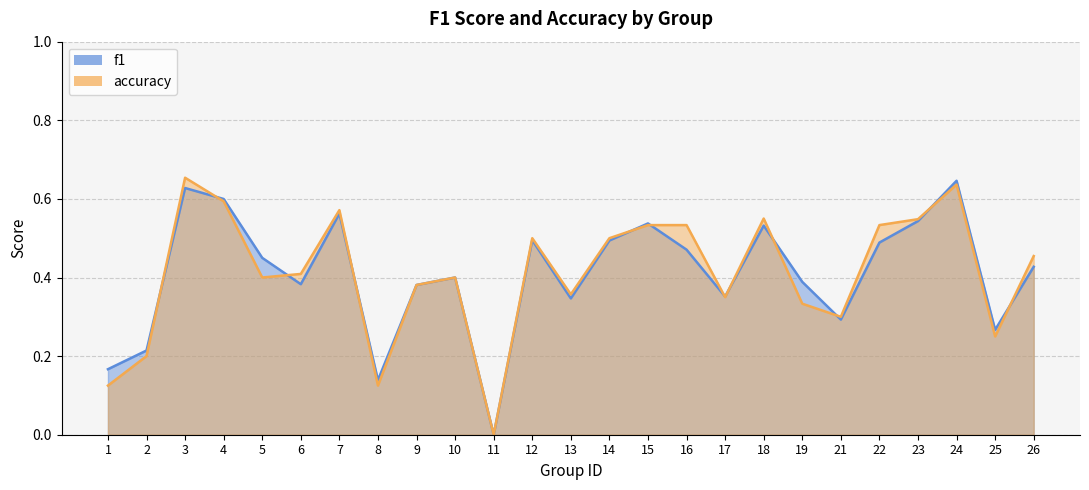

Where is the first local maximum for f1?

3